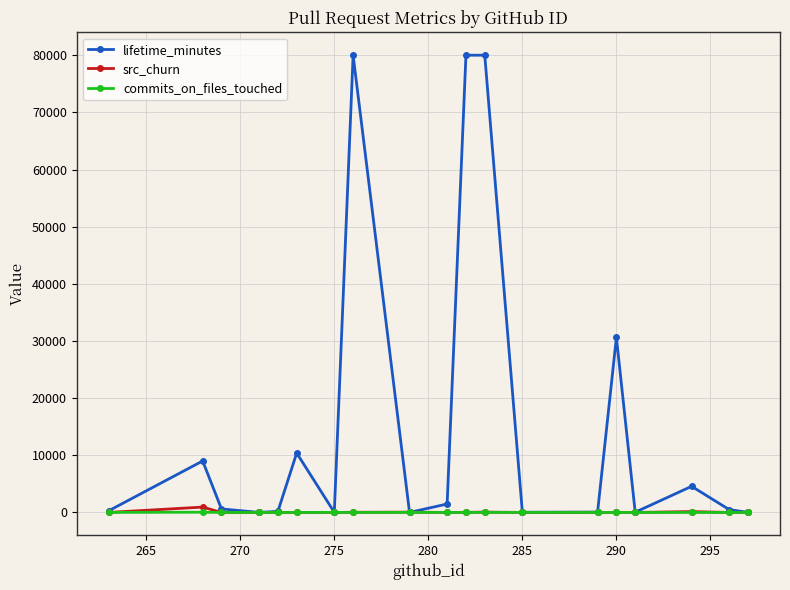

At how many categories does at least one series exceed 61574?

3